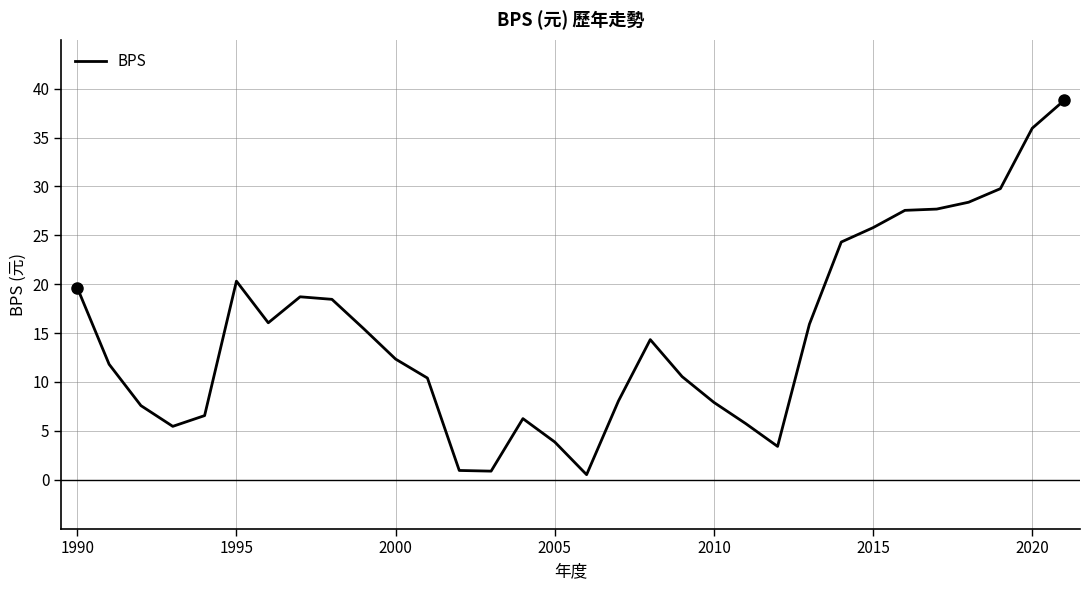

What is the difference between the maximum and minimum values?

38.3